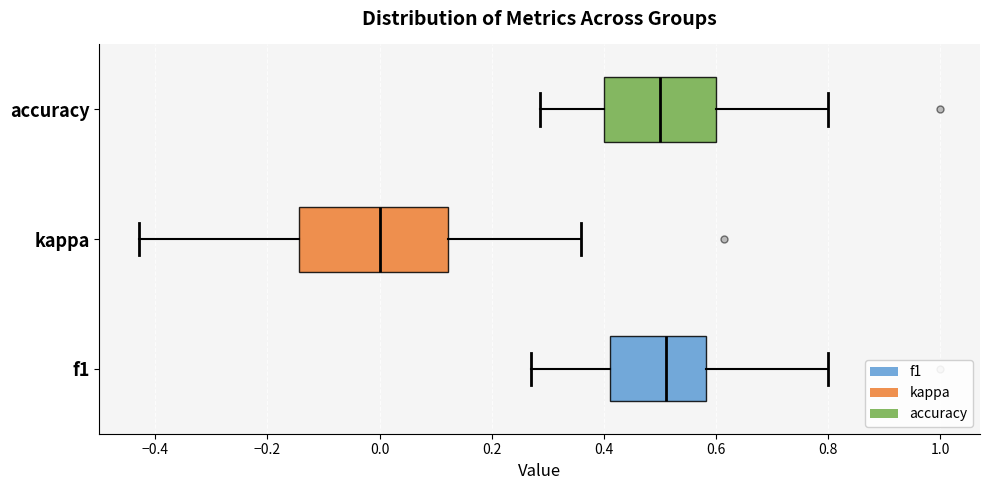

Reading bottom to top, read every box against the x-axis: the position of its median line, the range the box covers, and the ends of its whiskers. The values are not printed on the chart, so give them approximately, as read against the axis.

f1: median 0.52, box 0.42 to 0.58, whiskers 0.28 to 0.80
kappa: median 0.00, box -0.14 to 0.12, whiskers -0.42 to 0.36
accuracy: median 0.50, box 0.40 to 0.60, whiskers 0.28 to 0.80